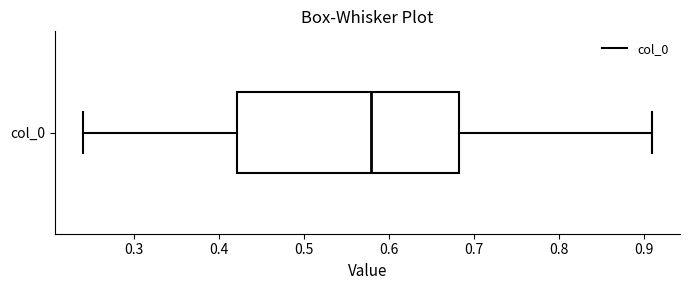

Transcribe this box plot: give where the median line is, the range the box spans, and where the two whiskers end, as read against the x-axis. The values are not printed on the chart, so give them approximately, as read against the axis.

median 0.58, box 0.42 to 0.68, whiskers 0.24 to 0.91